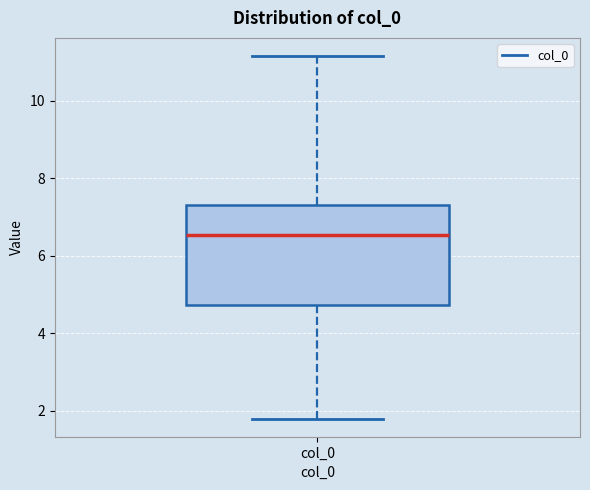

Transcribe this box plot: give where the median line is, the range the box spans, and where the two whiskers end, as read against the y-axis. The values are not printed on the chart, so give them approximately, as read against the axis.

median 6.6, box 4.8 to 7.4, whiskers 1.8 to 11.2